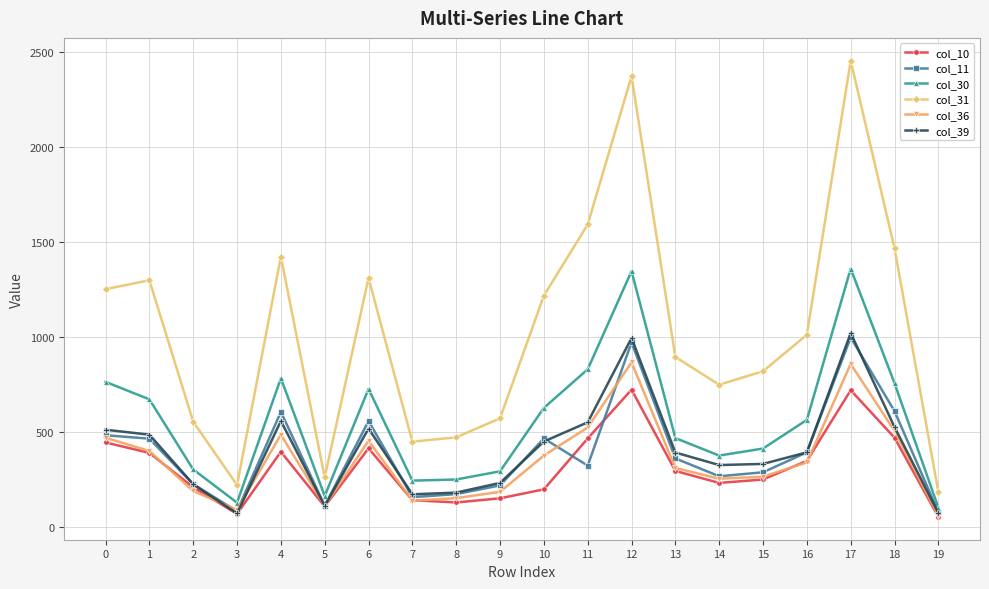

What is the difference between the col_30 values at 7 and 17?

1116